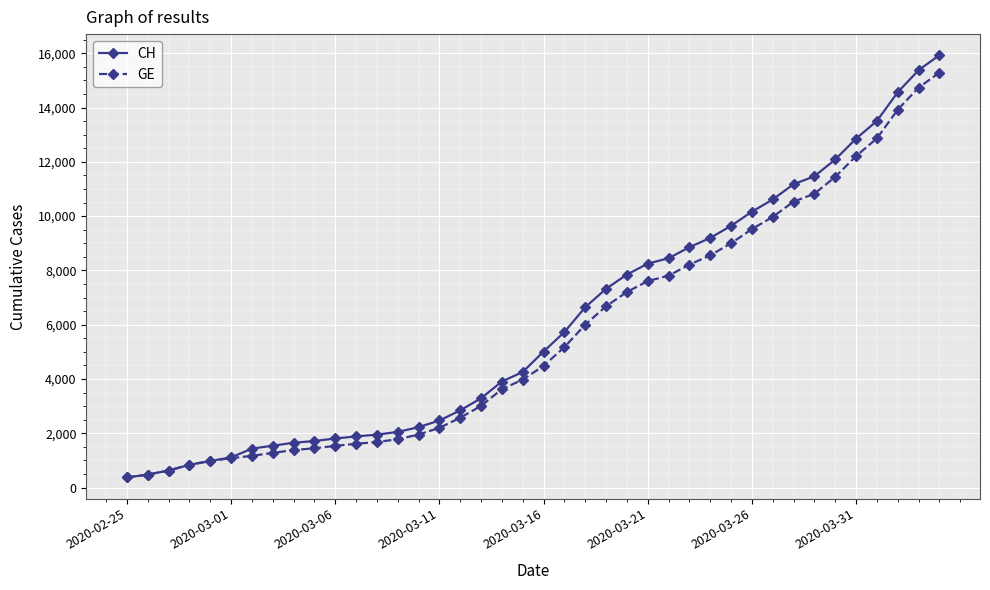

Which series has the largest range (max minus min)?

CH